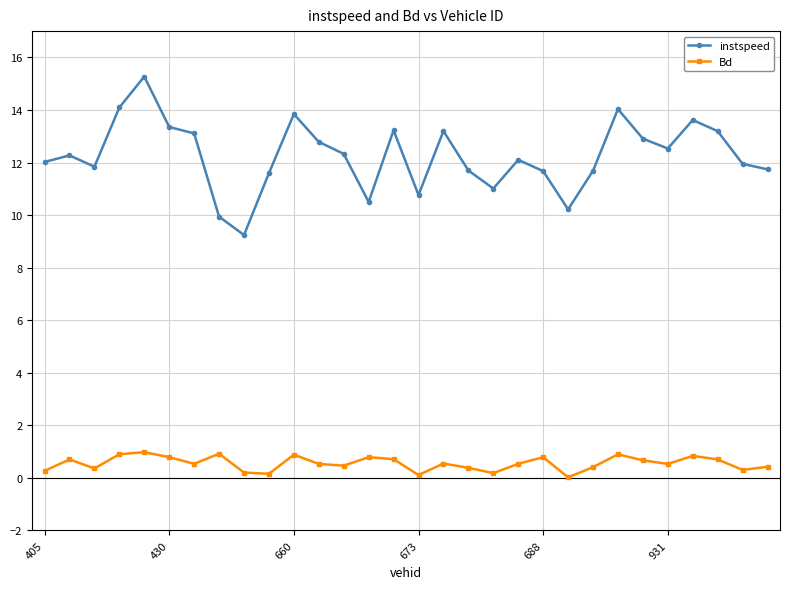

Which series has the largest total across all categories?

instspeed